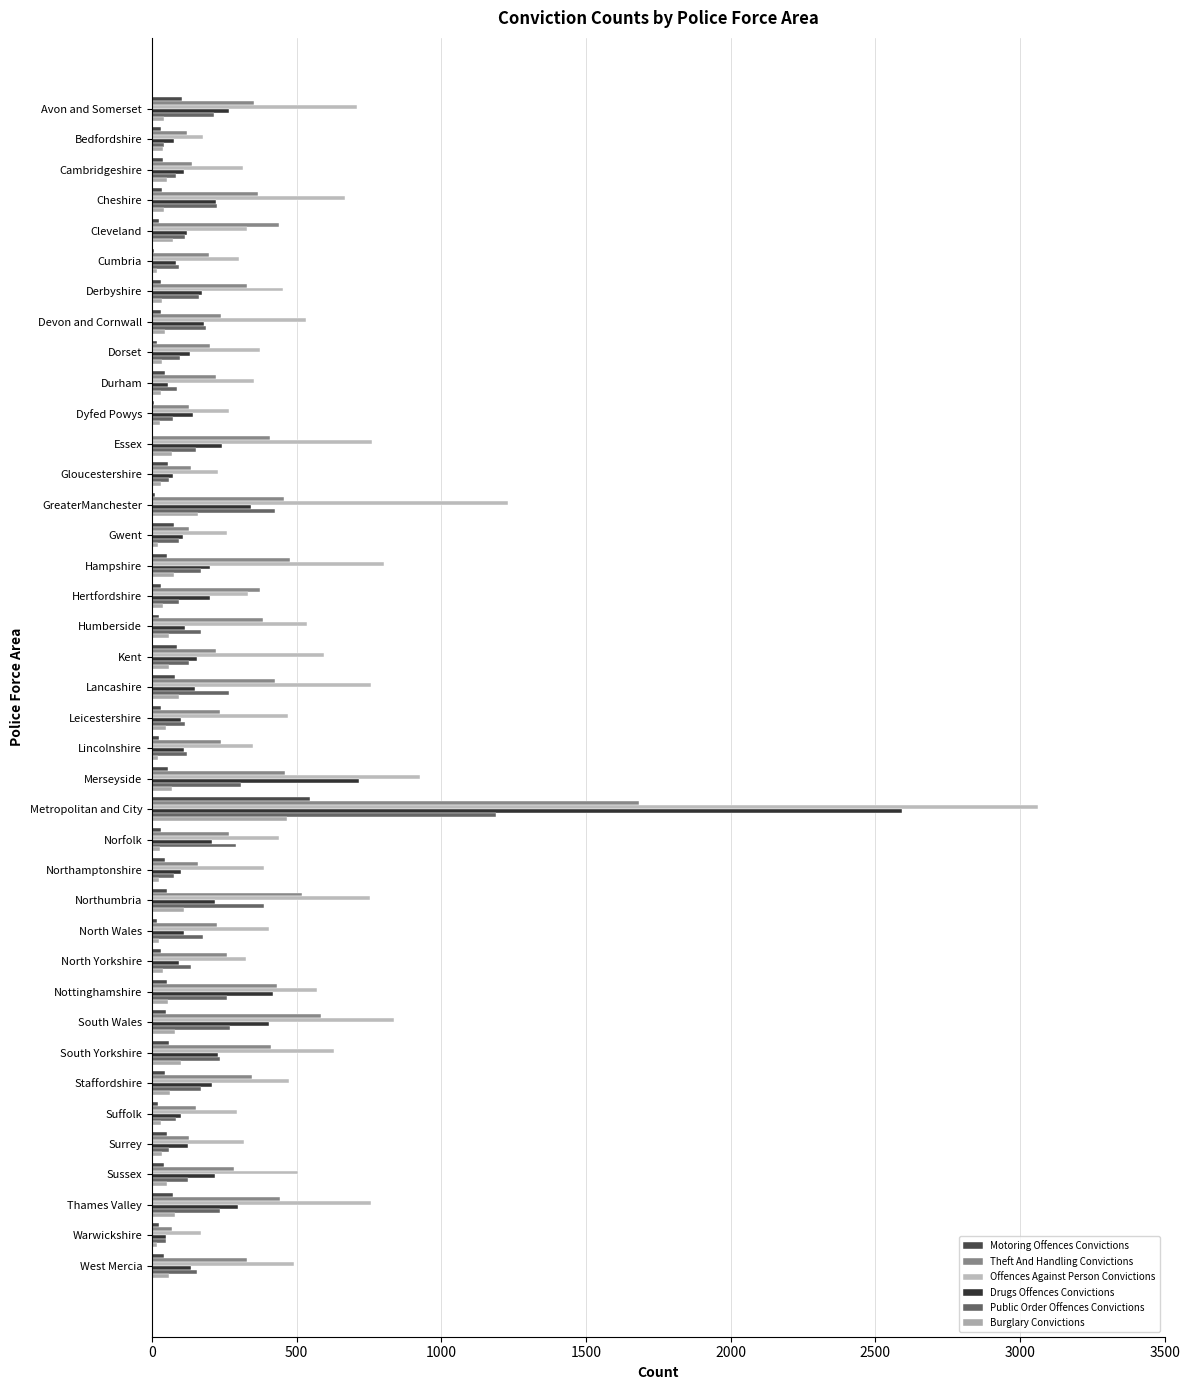

What is the value of the Motoring Offences Convictions bar at the 2nd from the left?

33